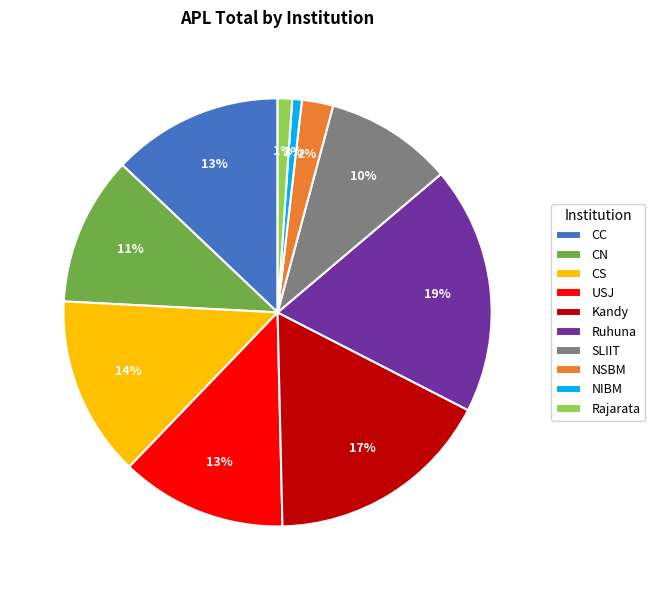

To the nearest percent, what is the combined percentage of USJ and NSBM?

15%